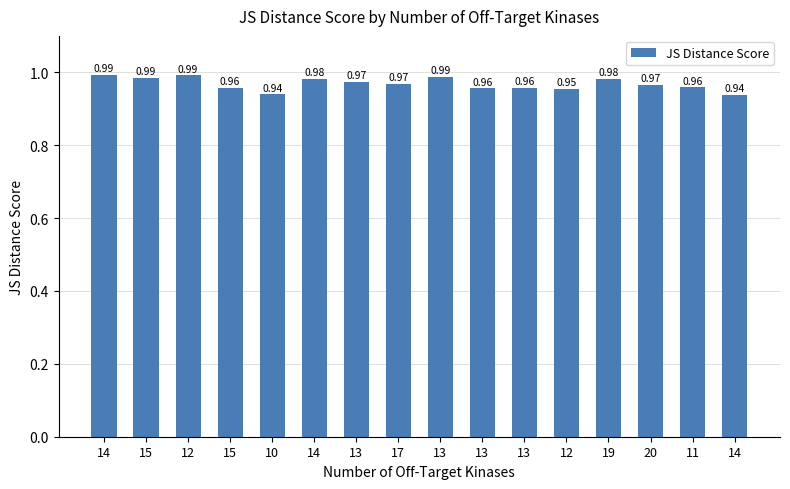

Reading left to right, what are all the values shown in this chart?

14=1.0	15=1.0	12=1.0	15=1.0	10=0.9	14=1.0	13=1.0	17=1.0	13=1.0	13=1.0	13=1.0	12=1.0	19=1.0	20=1.0	11=1.0	14=0.9